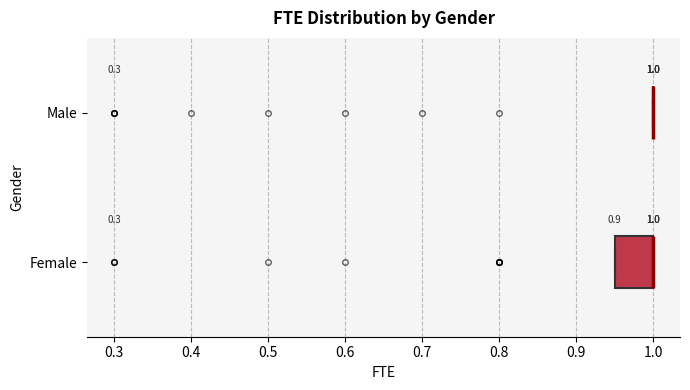

Which box is the widest, from its left edge to its right edge?

Female